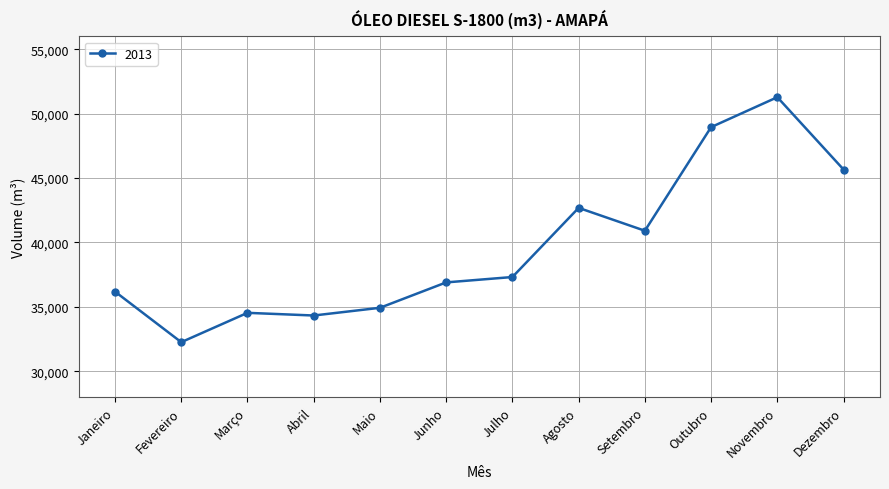

Approximately how many times larger is the value at Junho compared to Fevereiro?

1.1